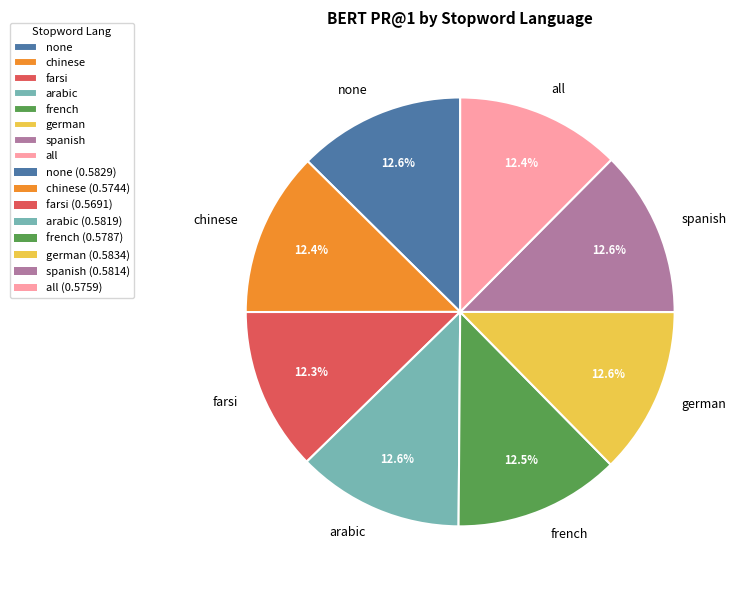

What is the total percentage of french and spanish?

25.1%